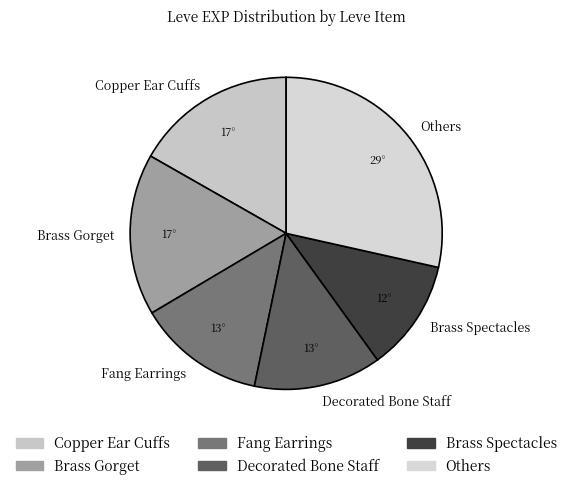

Is the sum of Copper Ear Cuffs and Fang Earrings greater than half?

No